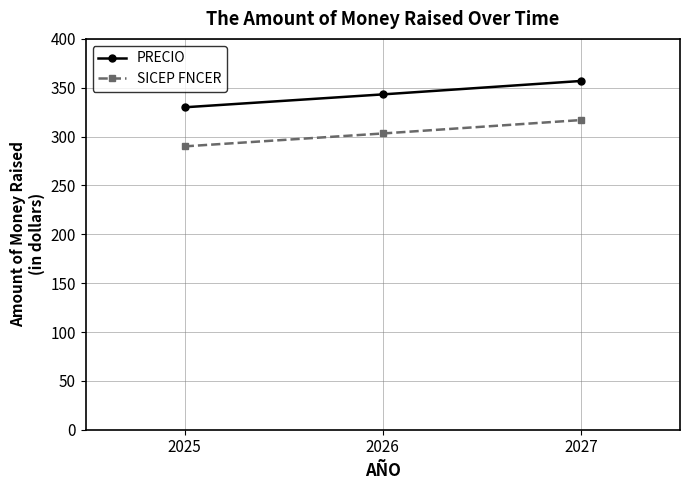

What is the difference between the highest and lowest values at 2026?

40.0